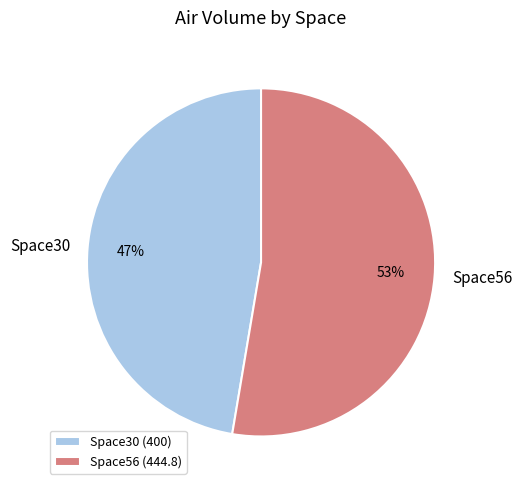

Is it true that Space56 is 53% of the pie?

True